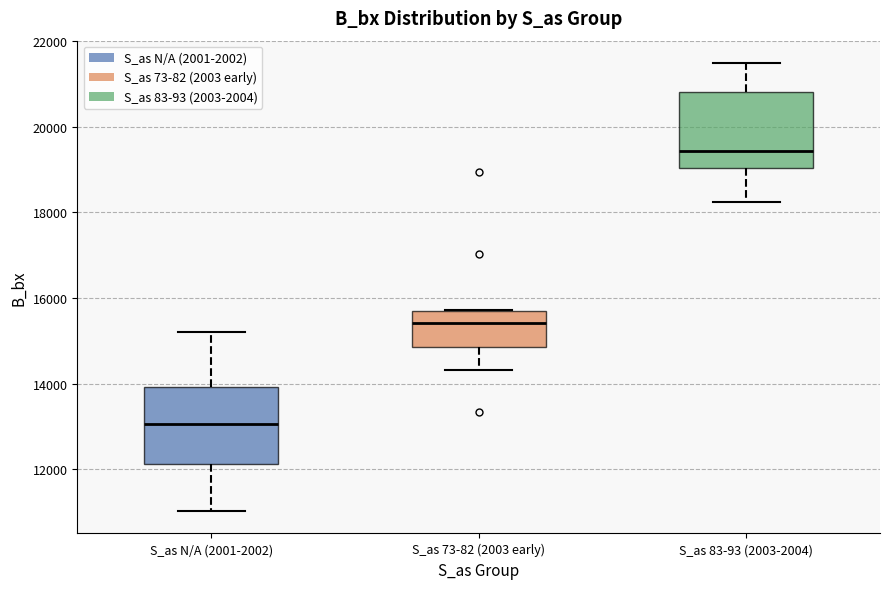

Reading left to right, transcribe this box plot: for each box, give where its median line is, the range the box spans, and where its two whiskers end, as read against the y-axis. The values are not printed on the chart, so give them approximately, as read against the axis.

S_as N/A (2001-2002): median 13000, box 12200 to 14000, whiskers 11000 to 15200
S_as 73-82 (2003 early): median 15400, box 14800 to 15800, whiskers 14400 to 15800
S_as 83-93 (2003-2004): median 19400, box 19000 to 20800, whiskers 18200 to 21400